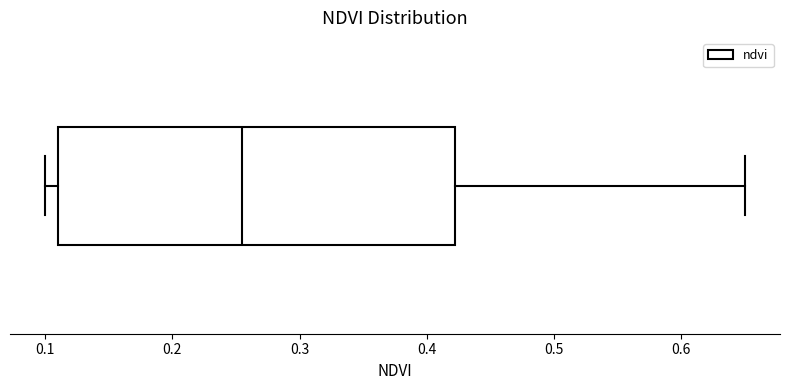

Read this box plot against the x-axis: the position of the median line, the range covered by the box, and the ends of both whiskers. The values are not printed on the chart, so give them approximately, as read against the axis.

median 0.26, box 0.11 to 0.42, whiskers 0.10 to 0.65